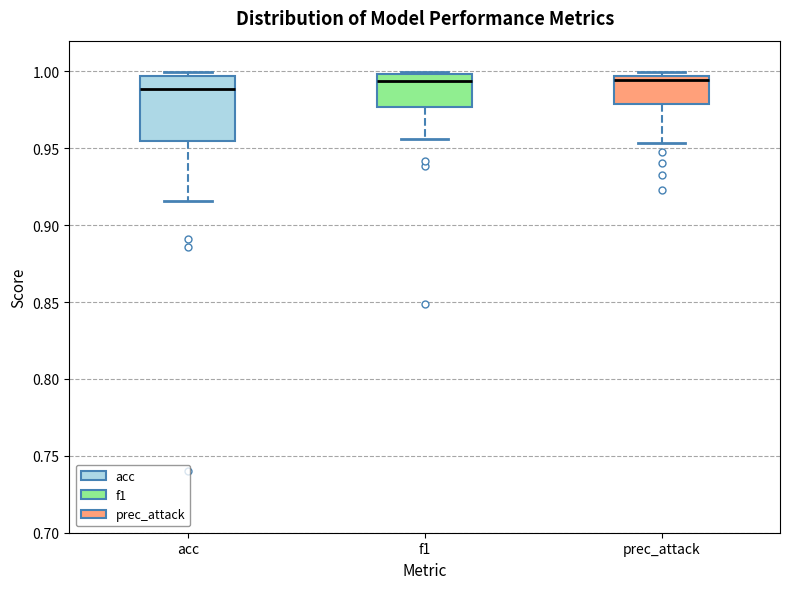

Where does the median line of the box for f1 sit on the y-axis? The values are not printed on the chart, so give them approximately, as read against the axis.

0.995